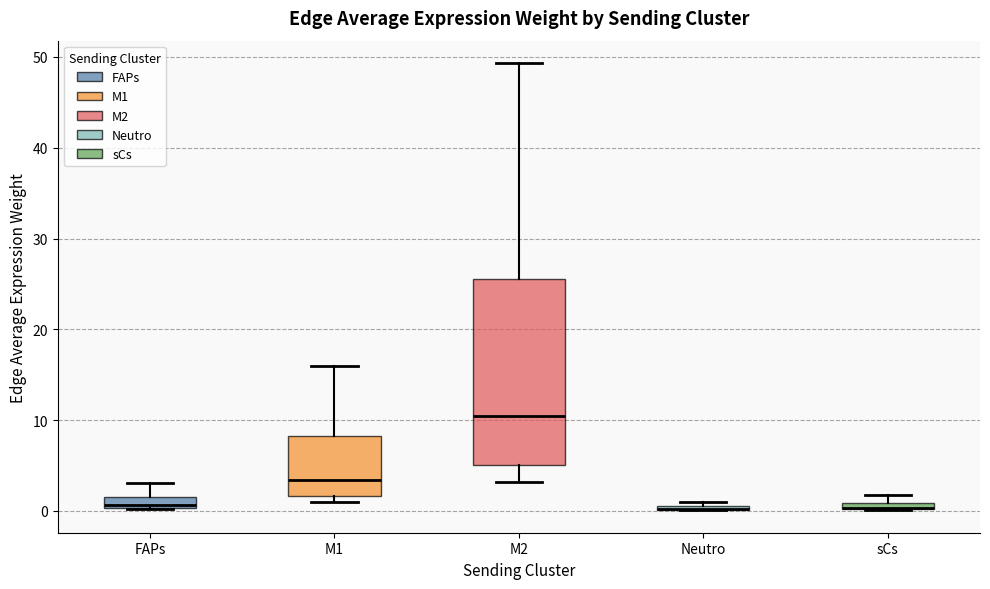

Which box is the tallest, from its lower edge to its upper edge?

M2